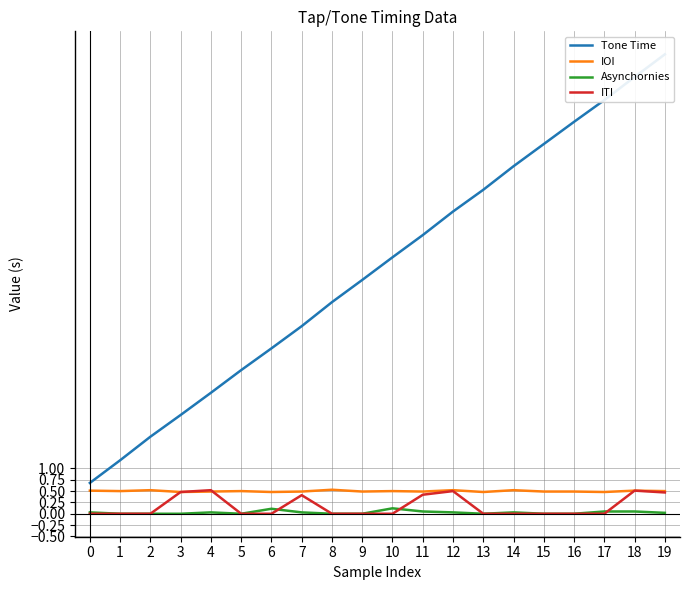

What is the maximum value shown in the chart?

10.1